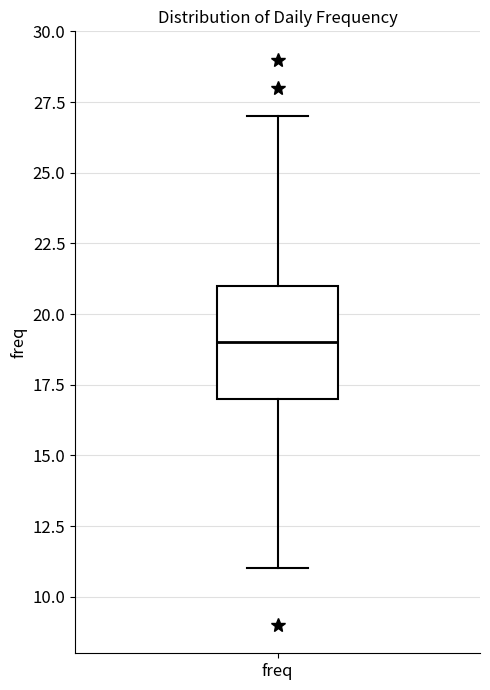

Where is the upper edge of the box for freq on the y-axis? The values are not printed on the chart, so give them approximately, as read against the axis.

21